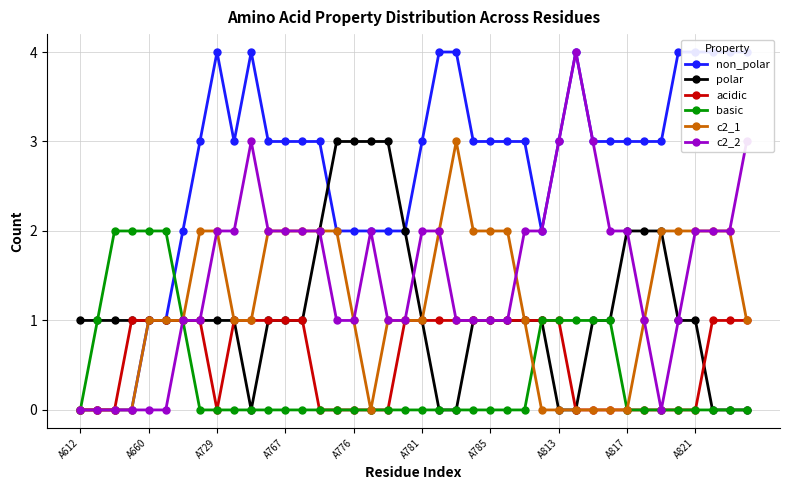

What is the average value of the polar series?

1